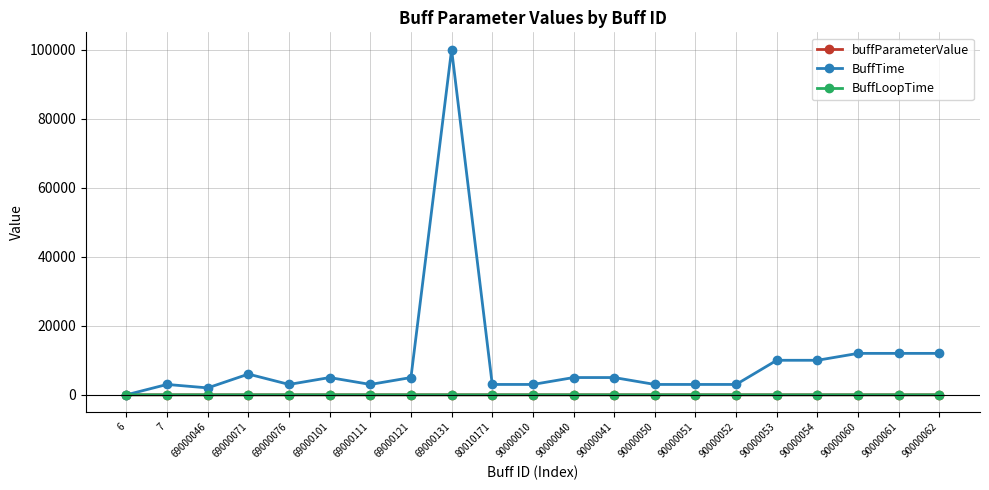

True or false: BuffLoopTime has more than 0 points higher than both neighbors.

True